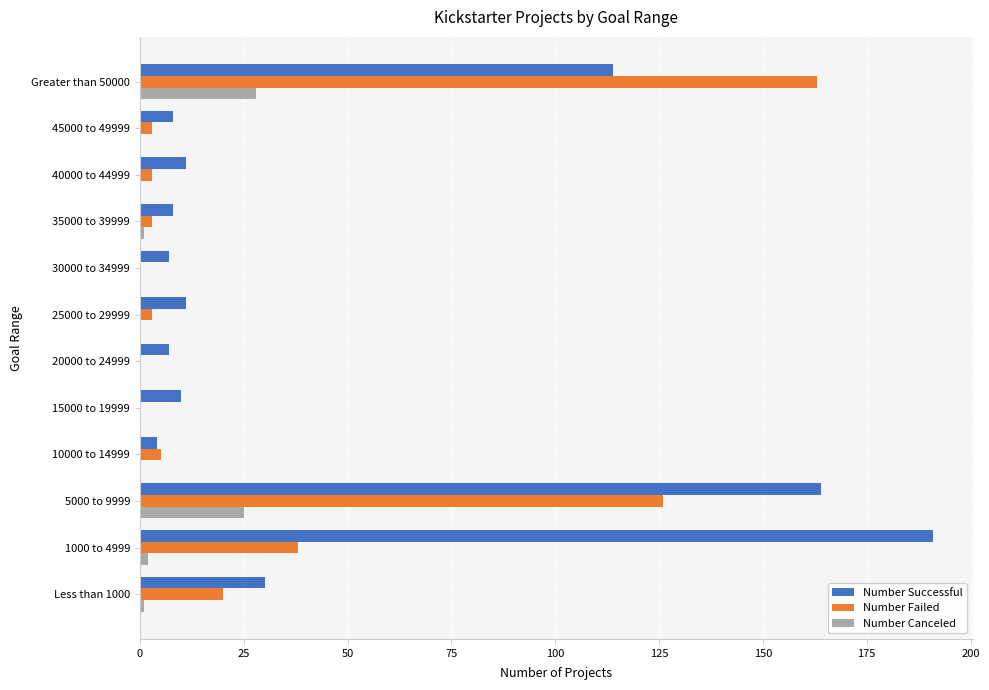

Between 10000 to 14999 and Greater than 50000, which series saw the biggest shift?

Number Failed